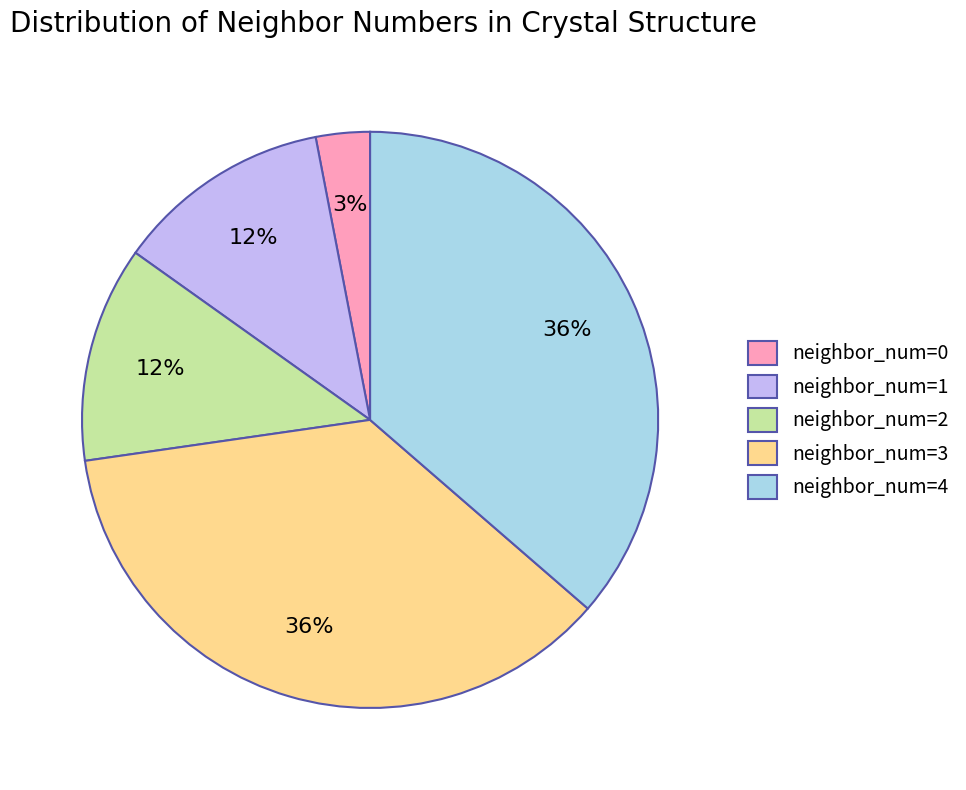

True or false: neighbor_num=1 accounts for 12% of the total.

True